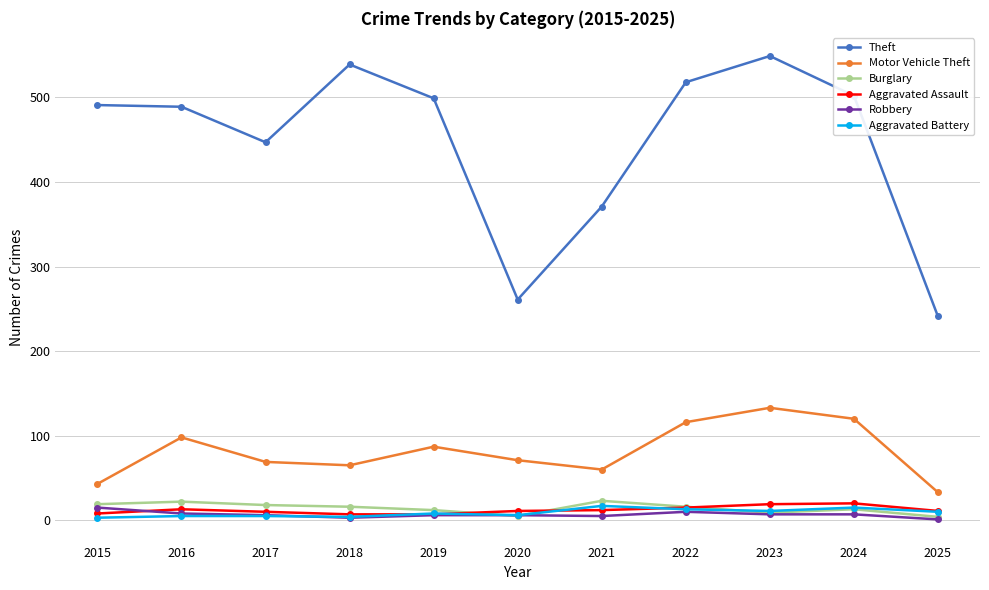

What is the total value across all series at 2017?

555